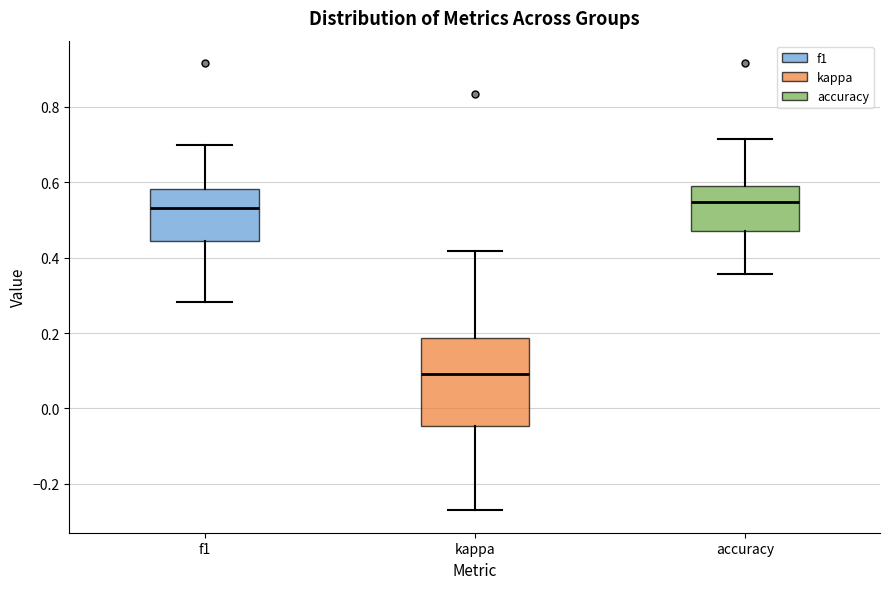

Where is the upper edge of the box for kappa on the y-axis? The values are not printed on the chart, so give them approximately, as read against the axis.

0.18